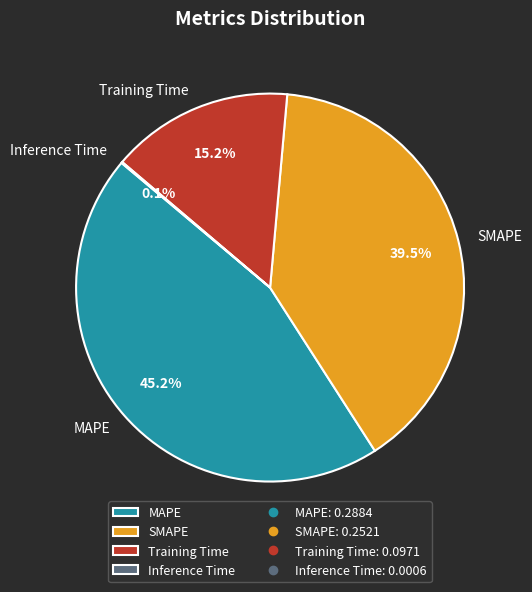

To the nearest percent, what percentage of the pie is Training Time?

15%